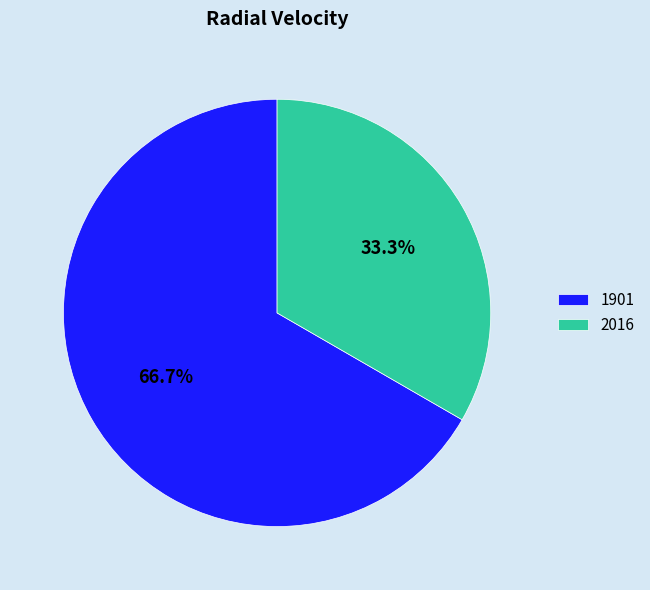

The 1901 slice represents 81% of the pie. True or false?

False